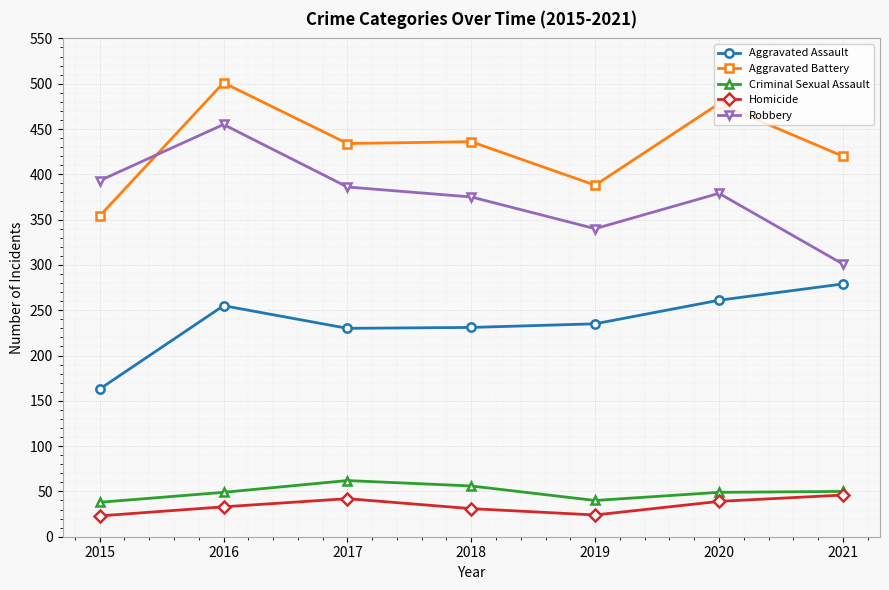

Rank the series at 2019 from highest to lowest value.

Aggravated Battery, Robbery, Aggravated Assault, Criminal Sexual Assault, Homicide